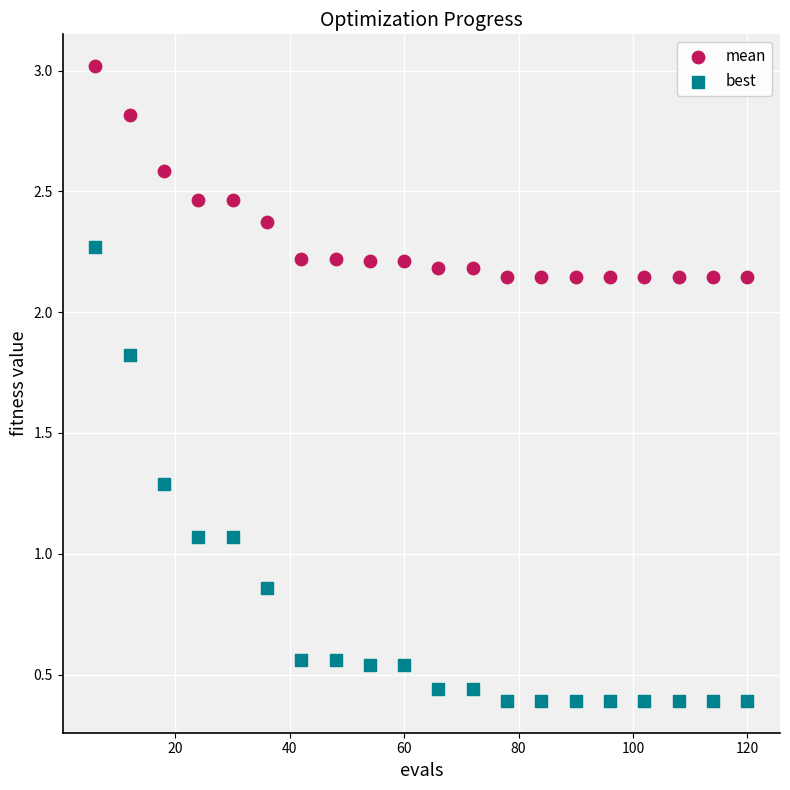

Which series has the widest spread of Y values?

best